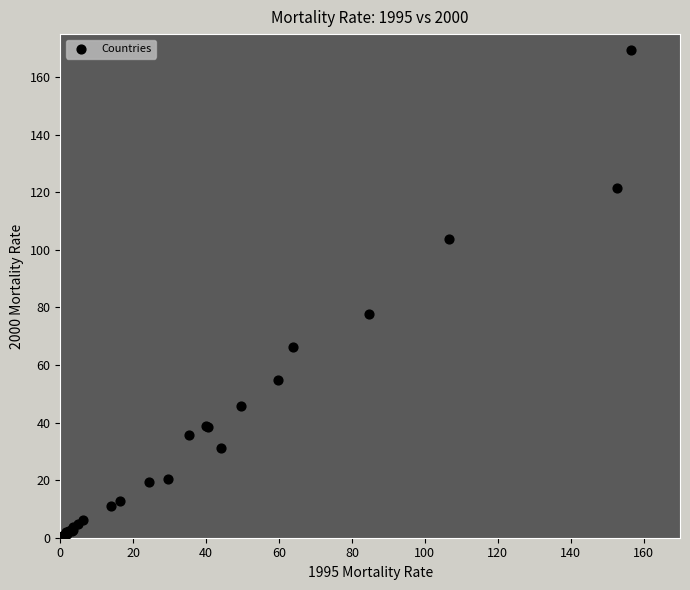

What Y value in the scatter plot is closest to 84?

77.7